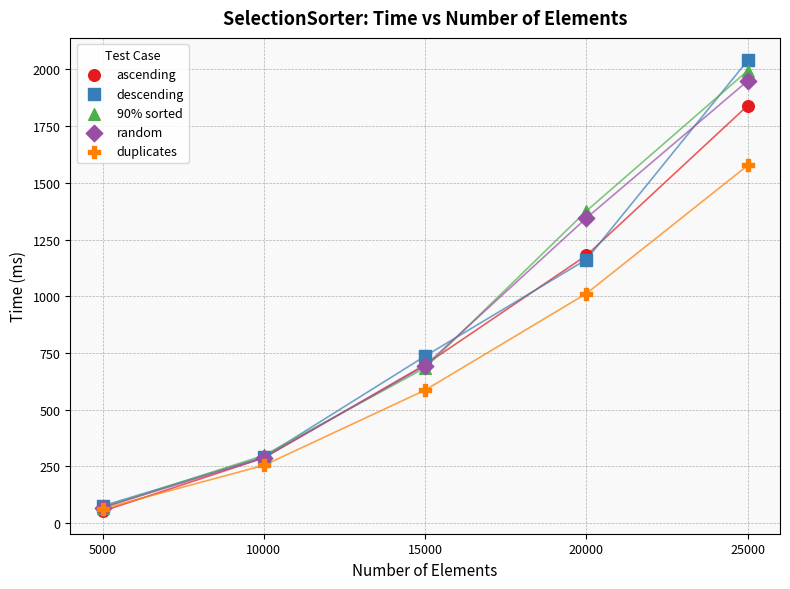

What are all the series names shown in the legend?

ascending, descending, 90% sorted, random, duplicates